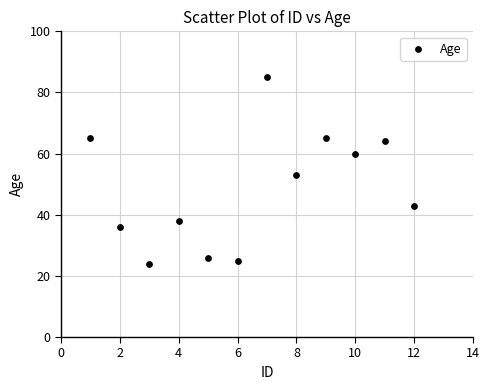

What is the average X value?

6